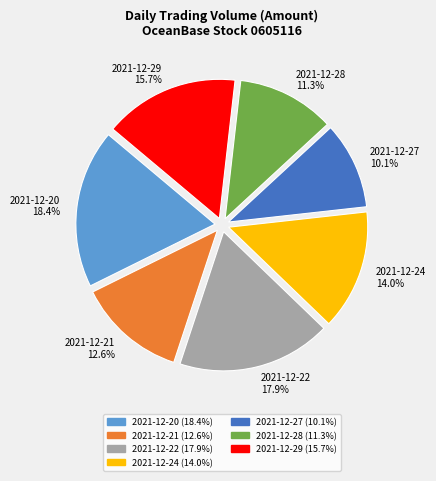

To the nearest percent, what is the difference between the largest and smallest slice percentages?

8%